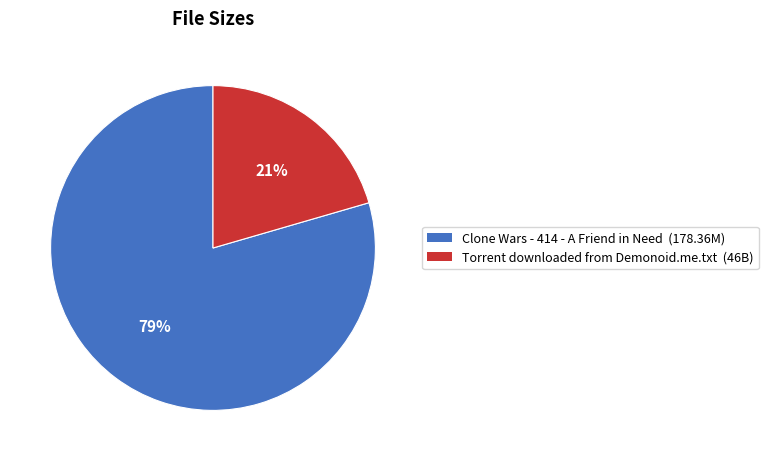

Is there a majority slice in this chart?

Yes